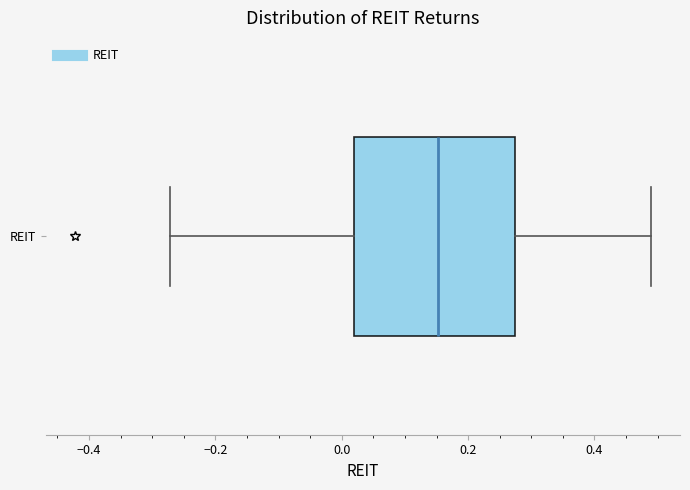

Read this box plot against the x-axis: the position of the median line, the range covered by the box, and the ends of both whiskers. The values are not printed on the chart, so give them approximately, as read against the axis.

median 0.16, box 0.02 to 0.28, whiskers -0.28 to 0.48